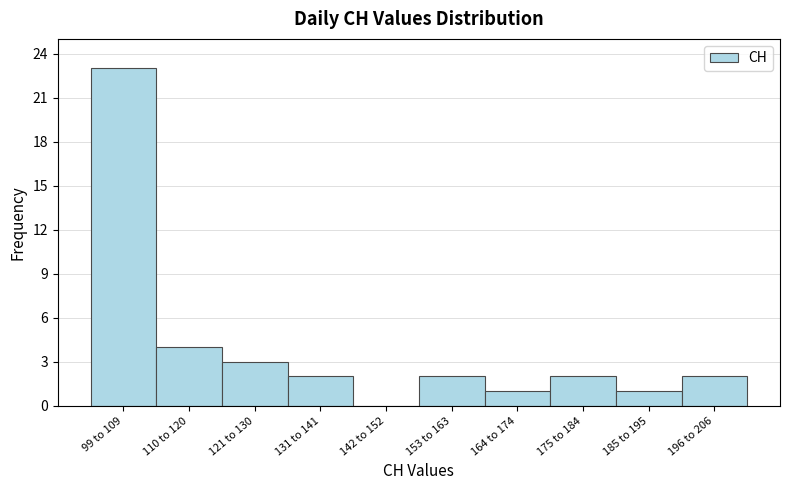

Reading right to left, list all the values displayed in this chart.

196 to 206=2	185 to 195=1	175 to 184=2	164 to 174=1	153 to 163=2	142 to 152=0	131 to 141=2	121 to 130=3	110 to 120=4	99 to 109=23